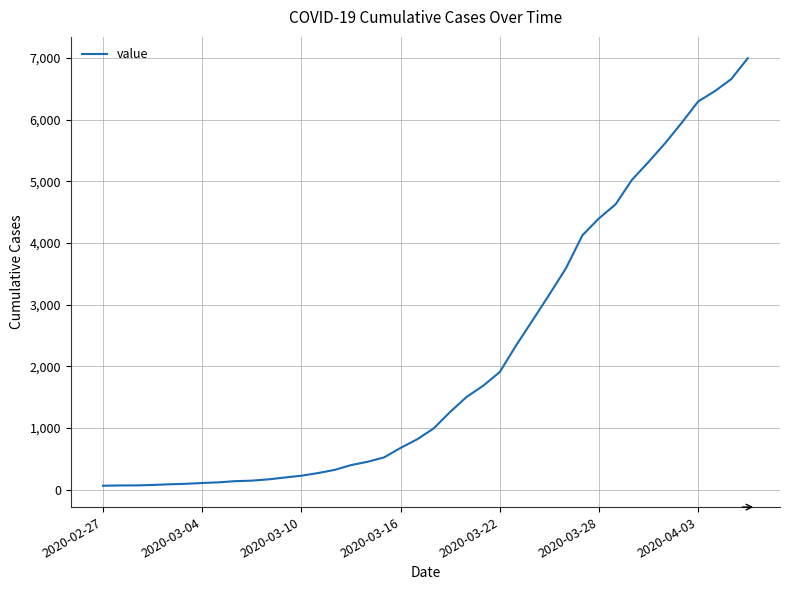

What is the difference between the maximum and minimum values?

6931